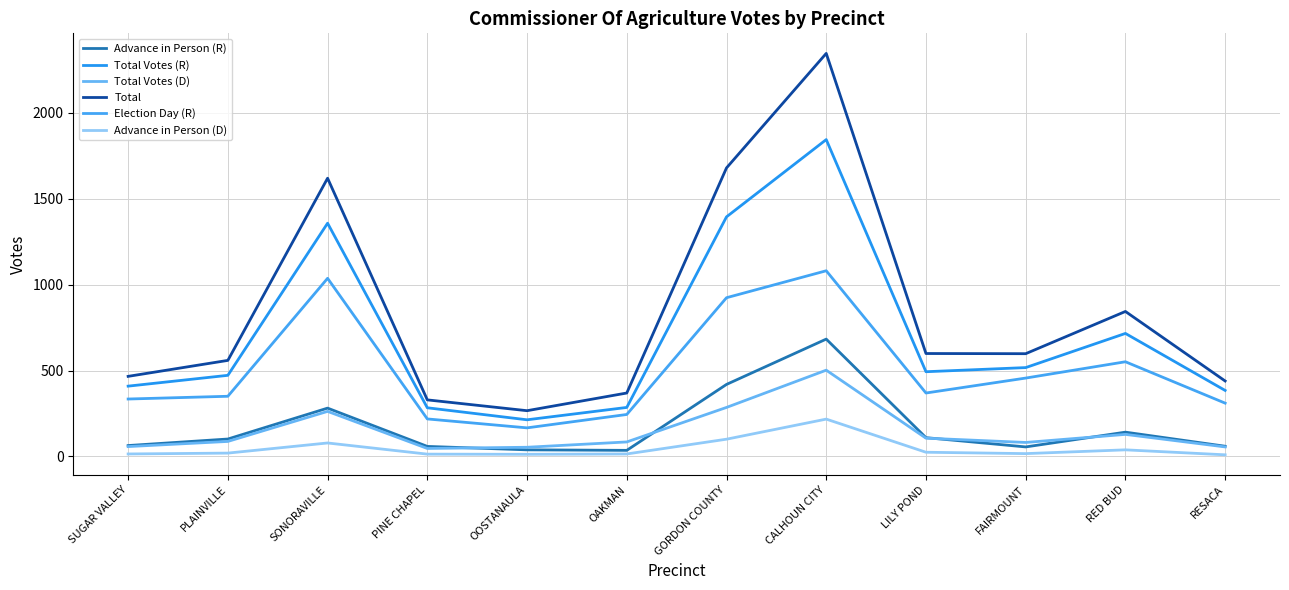

Does the chart have visible grid lines?

Yes